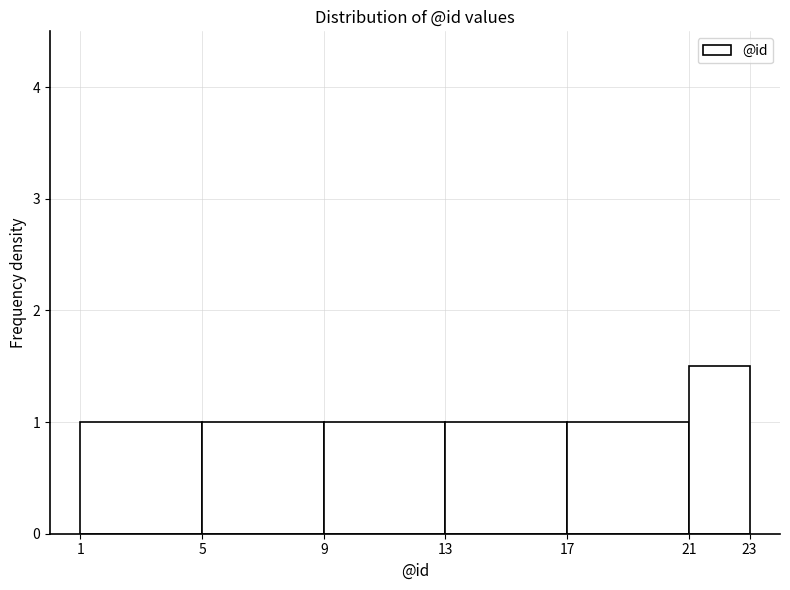

Over which range of the x-axis is the bar tallest?

21 to 23